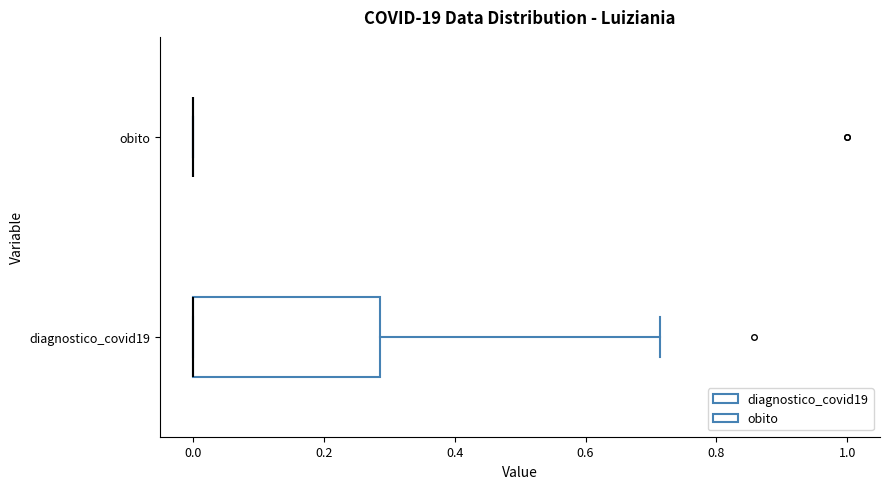

Reading bottom to top, transcribe this box plot: for each box, give where its median line is, the range the box spans, and where its two whiskers end, as read against the x-axis. The values are not printed on the chart, so give them approximately, as read against the axis.

diagnostico_covid19: median 0.00 (drawn on the box's left edge), box 0.00 to 0.28, whiskers 0.00 to 0.72
obito: box collapsed to a line at 0.00, whiskers 0.00 to 0.00